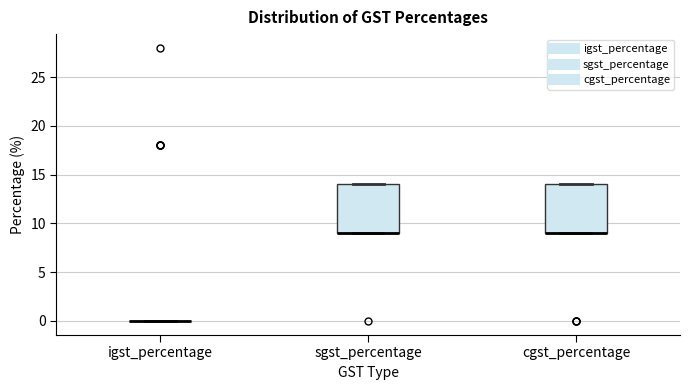

Reading left to right, transcribe this box plot: for each box, give where its median line is, the range the box spans, and where its two whiskers end, as read against the y-axis. The values are not printed on the chart, so give them approximately, as read against the axis.

igst_percentage: box collapsed to a line at 0, whiskers 0 to 0
sgst_percentage: median 9 (drawn on the box's lower edge), box 9 to 14, whiskers 9 to 14
cgst_percentage: median 9 (drawn on the box's lower edge), box 9 to 14, whiskers 9 to 14